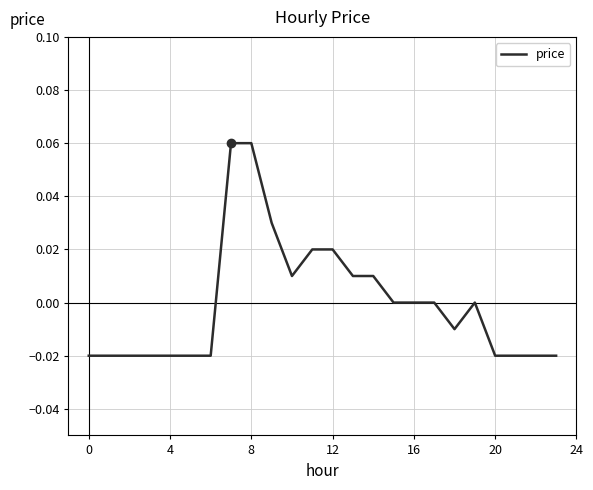

How many points are higher than both their immediate neighbors (excluding endpoints)?

1